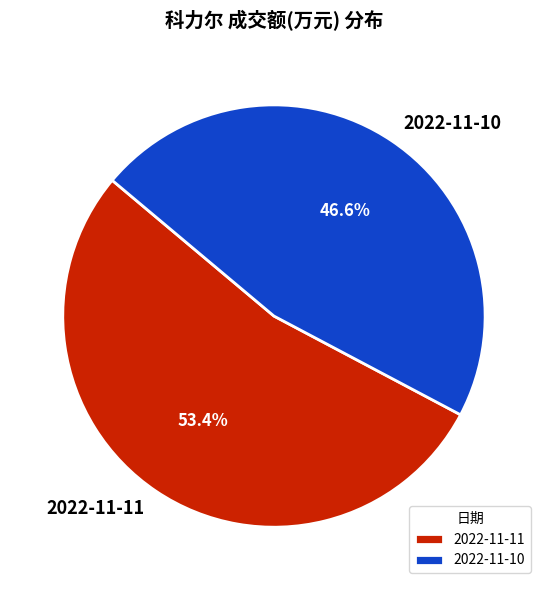

To the nearest percent, what portion does 2022-11-11 represent?

53%